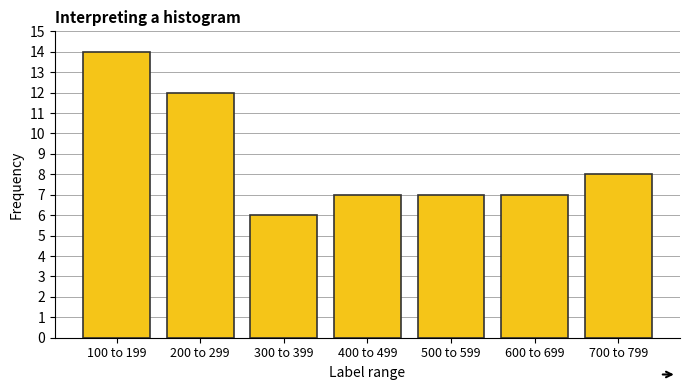

Reading left to right, transcribe all the data shown in this chart.

14	12	6	7	7	7	8